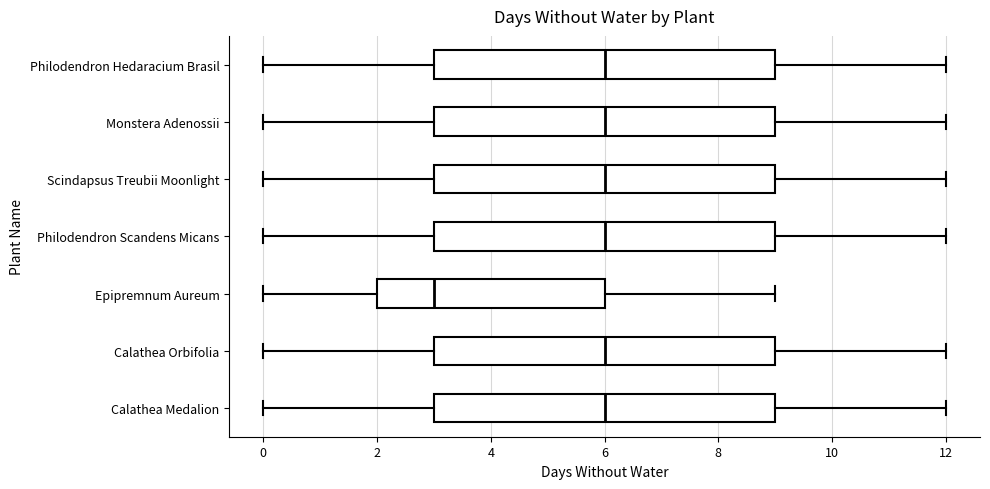

Which box's median line is the furthest to the left?

Epipremnum Aureum